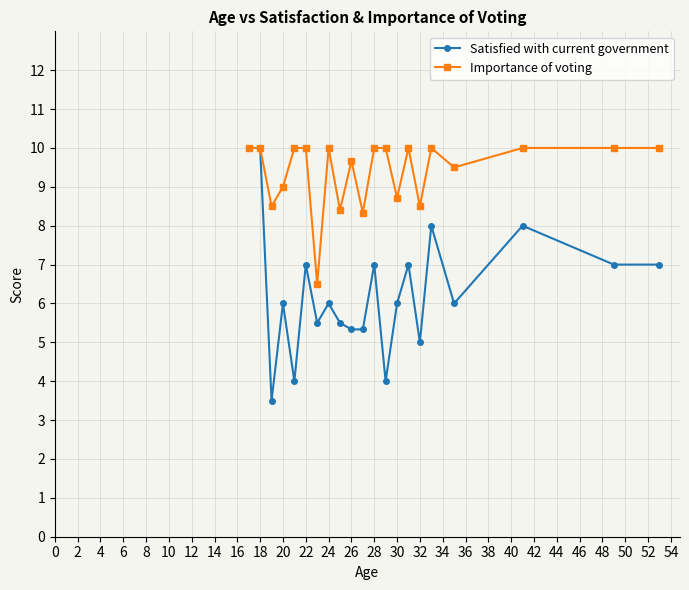

True or false: Satisfied with current government has more than 2 interior local peaks.

True